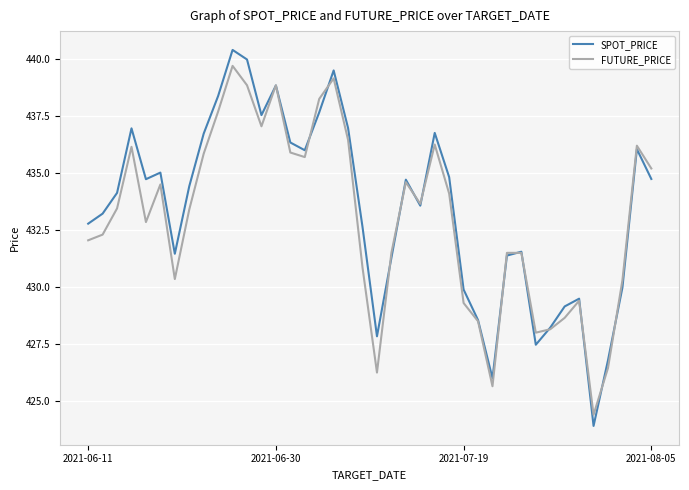

At how many categories does at least one series exceed 431?

29